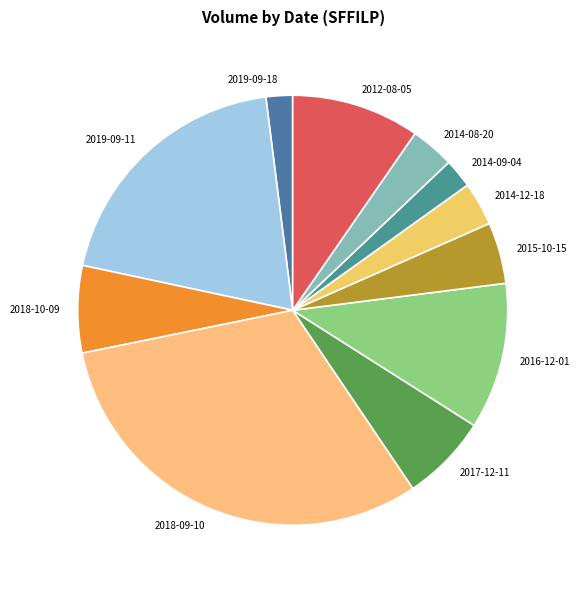

Is it true that 2014-09-04 is 2% of the pie?

True